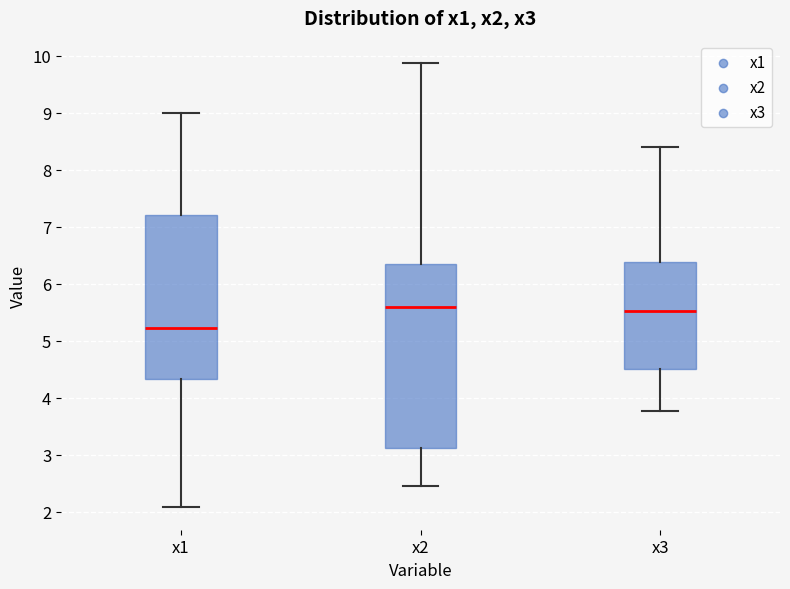

Where does the upper whisker of the box for x3 end on the y-axis? The values are not printed on the chart, so give them approximately, as read against the axis.

8.4